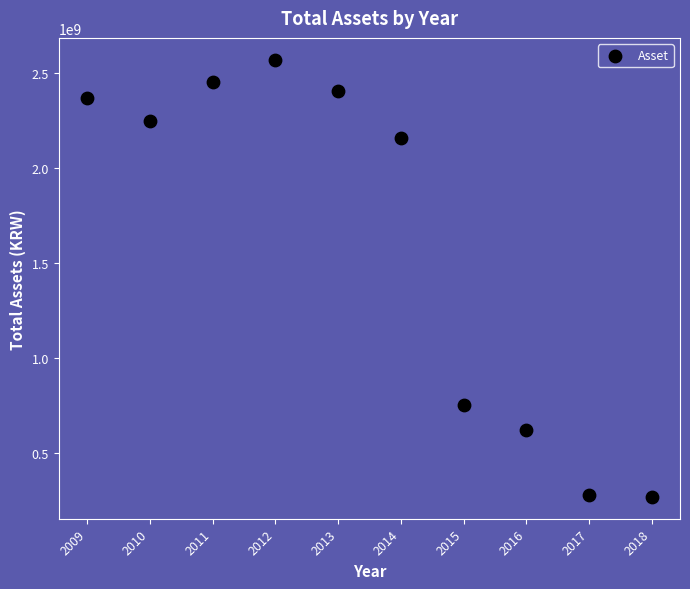

What is the average Y value?

1611773286